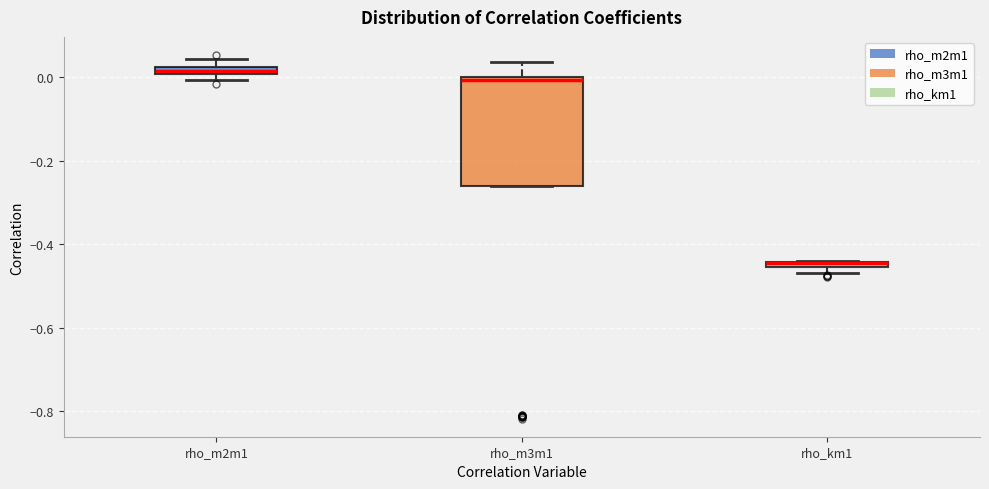

Comparing the boxes themselves (not the whiskers), which one is the tallest?

rho_m3m1